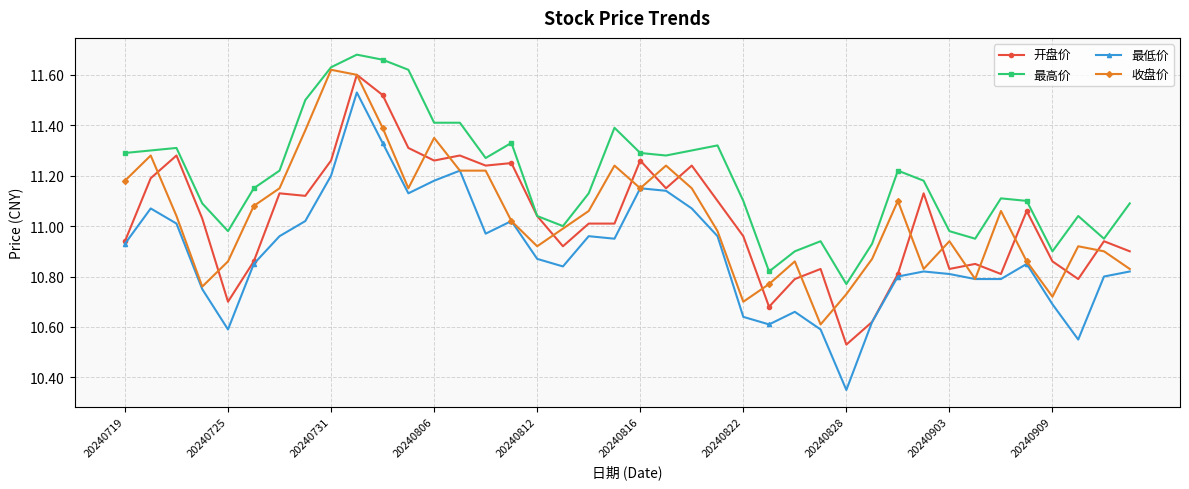

True or false: 最低价 and 最高价 cross at least once.

False